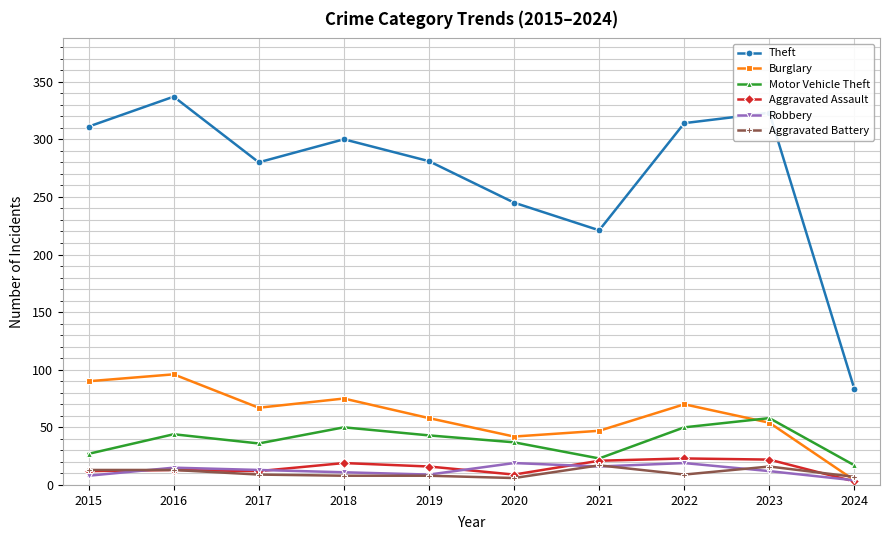

In Robbery, how many points are lower than both neighbors (excluding endpoints)?

2